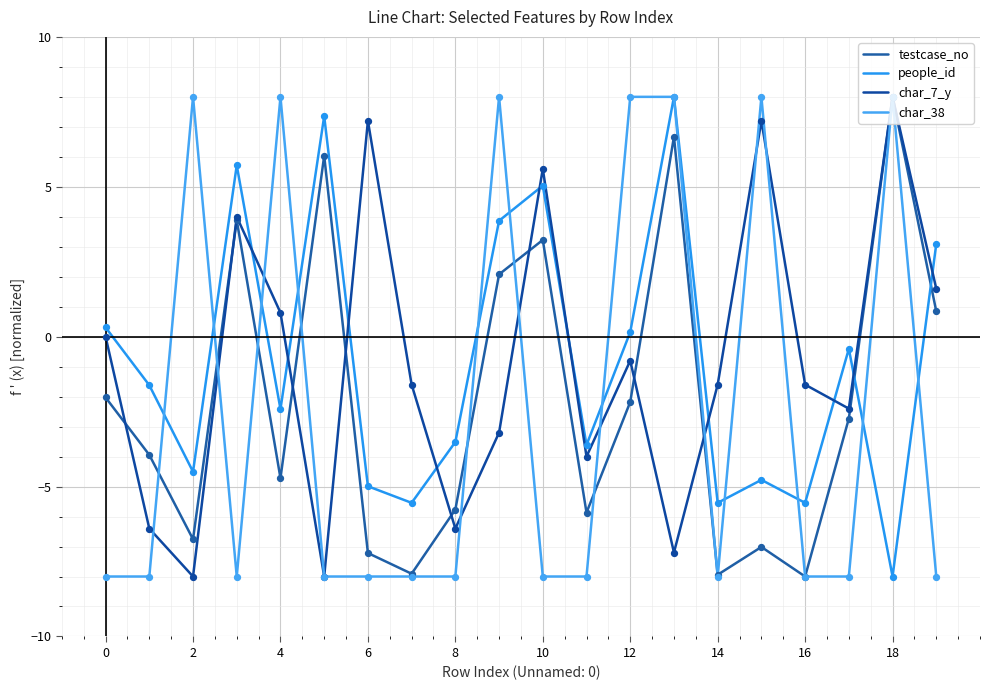

Is this an area chart (filled region under the line)?

No